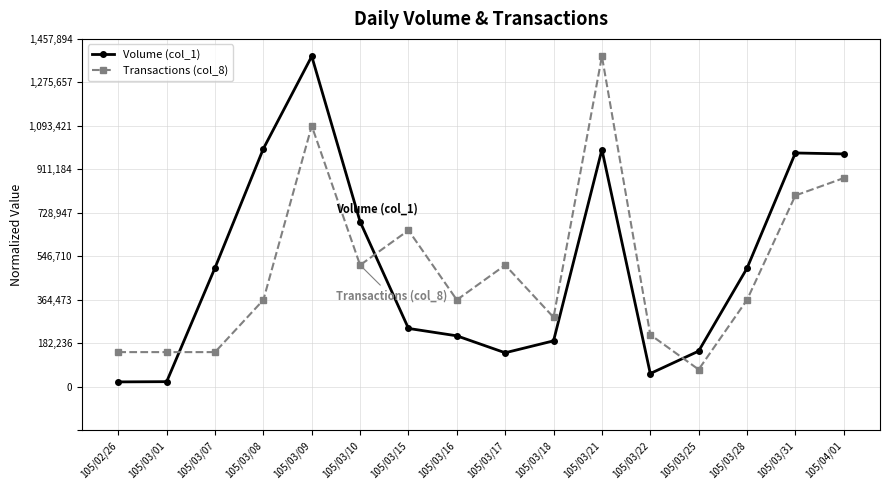

What is the sum of the Volume (col_1) values at 105/03/09 and 105/03/10?

28.5